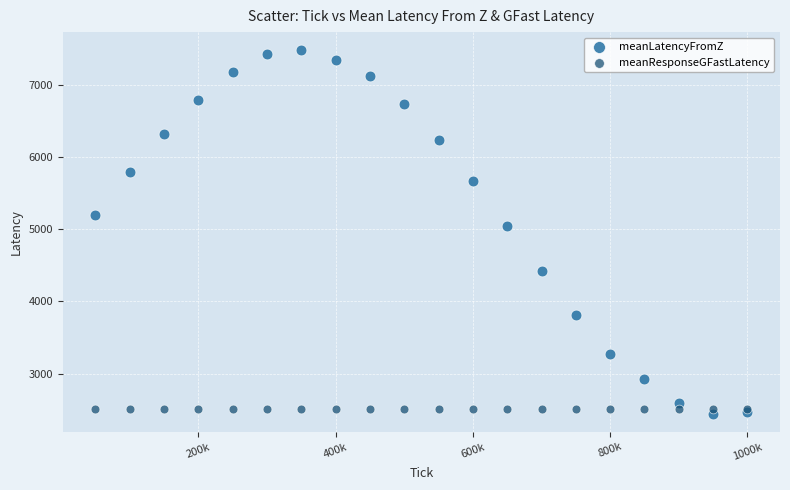

Which series contains the highest Y value?

meanLatencyFromZ